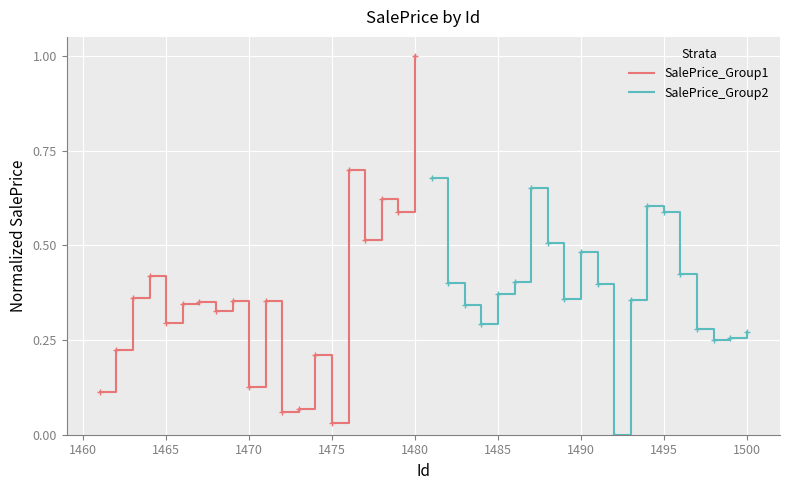

What is the sum of all SalePrice_Group2 values?

7.9